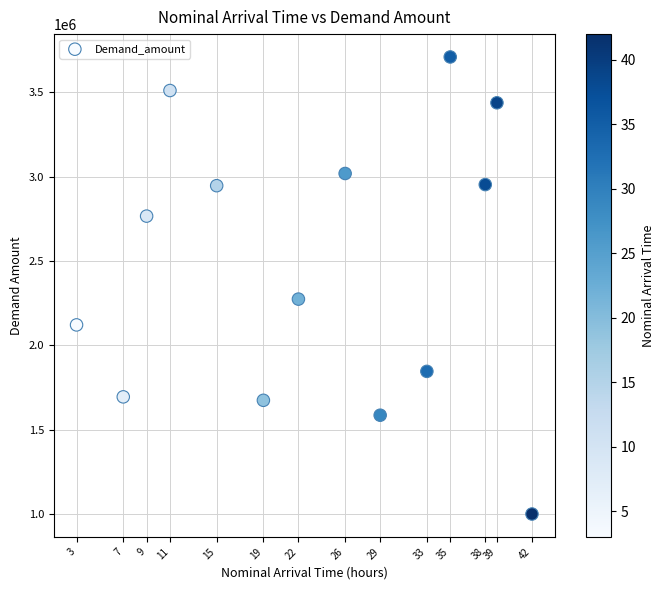

What Y value in the scatter plot is closest to 2354735?

2274101